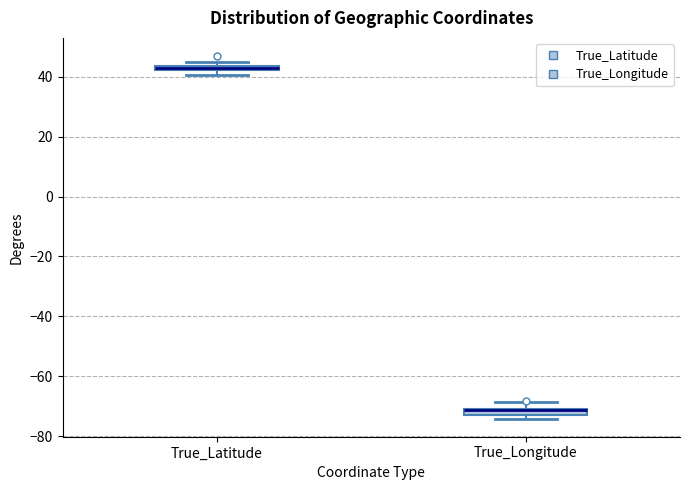

Where is the upper edge of the box for True_Latitude on the y-axis? The values are not printed on the chart, so give them approximately, as read against the axis.

44